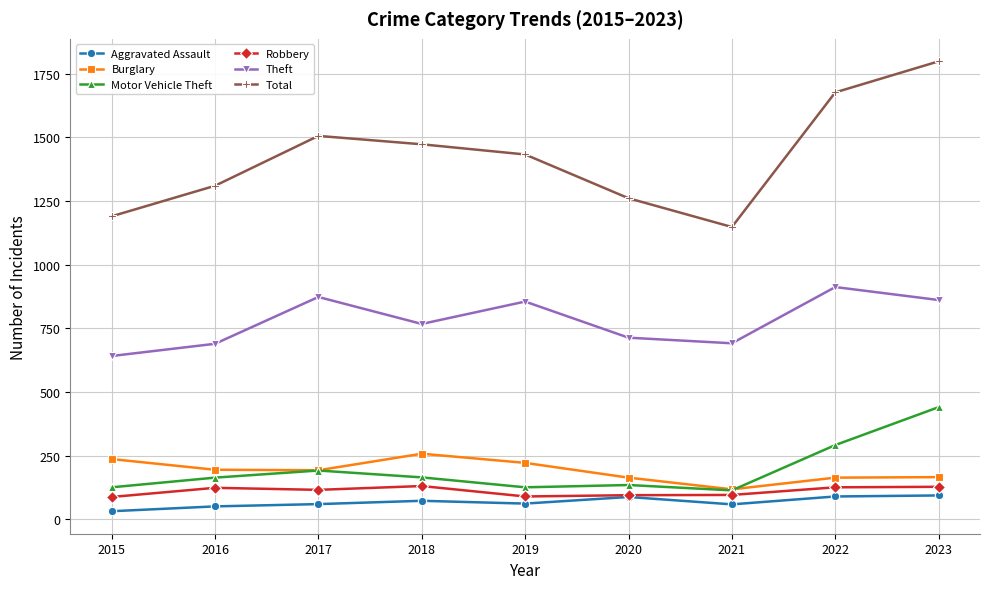

Which series has the widest spread of values?

Total